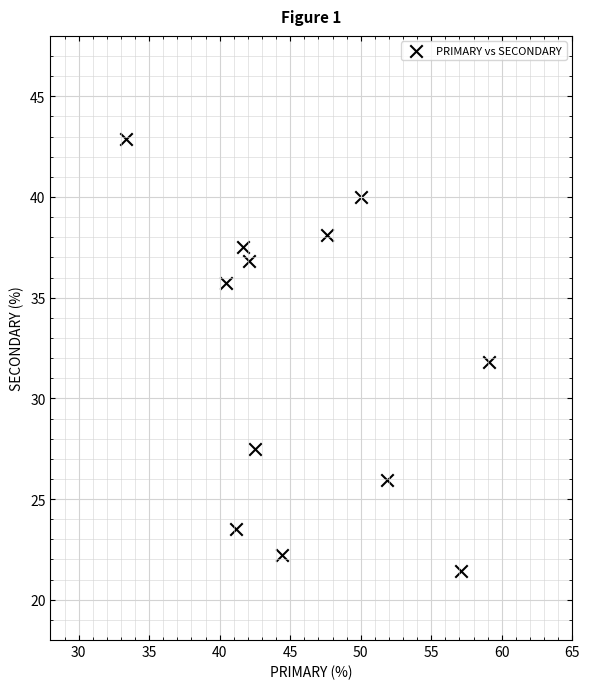

What is the range of X values (max minus min)?

25.8